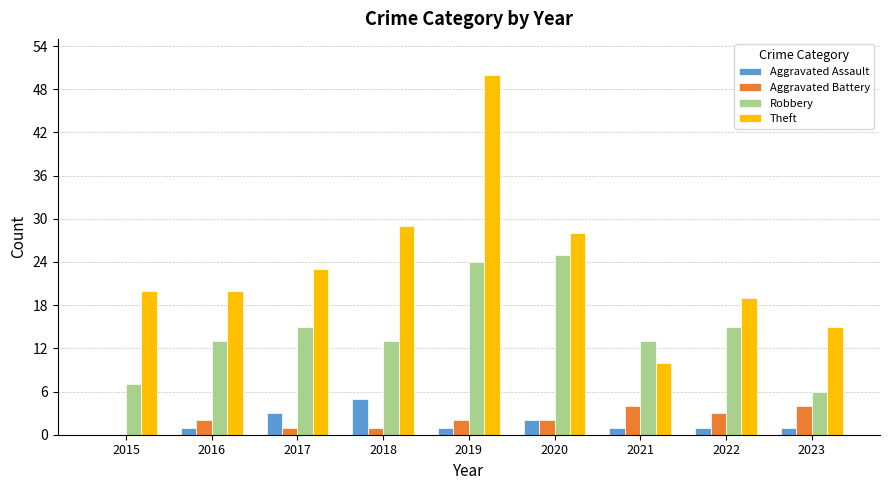

Count the Aggravated Assault values in the range 1 to 2.

6